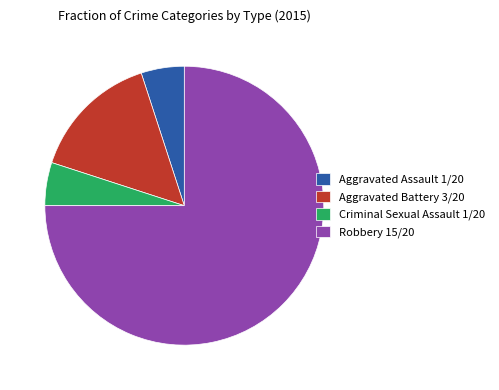

Which has a higher value, Aggravated Battery or Aggravated Assault?

Aggravated Battery